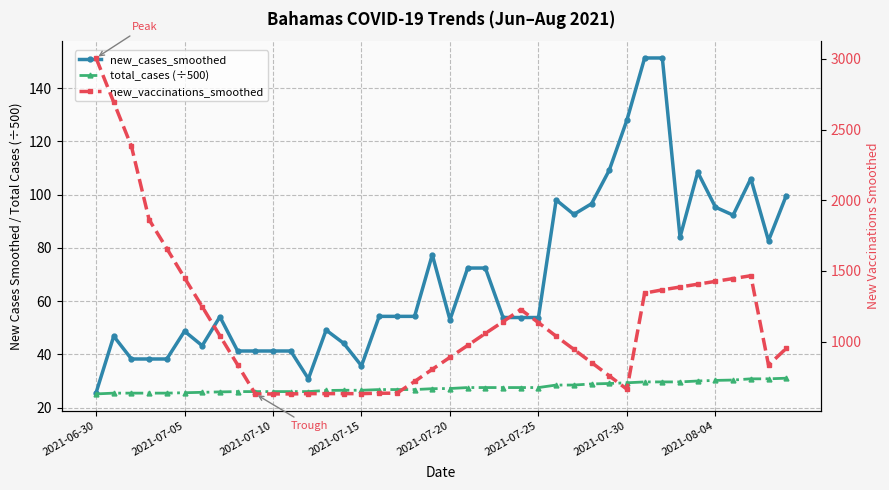

Is the value of new_vaccinations_smoothed at 8 greater than the value of total_cases (÷500) at 37?

Yes